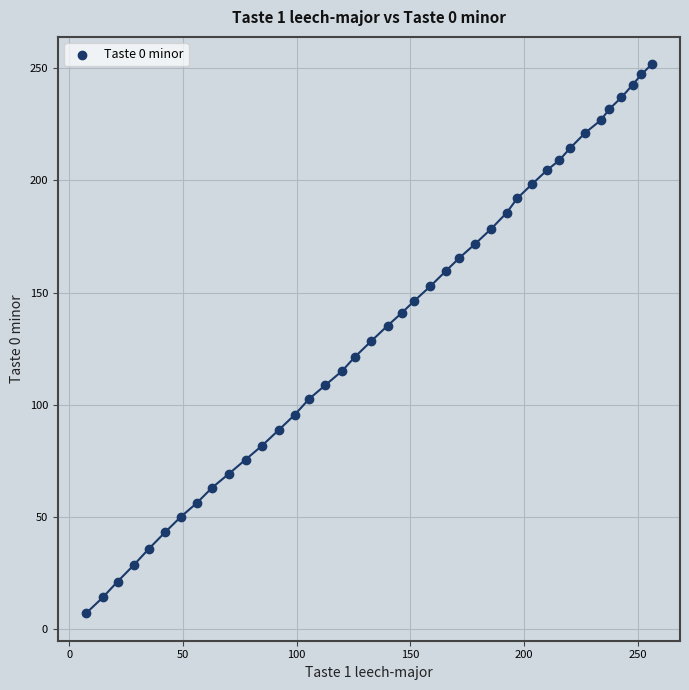

What is the range of X values (max minus min)?

248.9